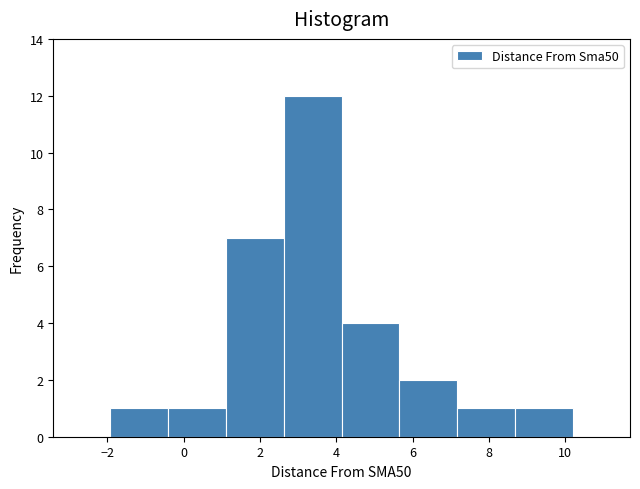

Reading left to right, list every bar in this chart as the range it spans on the x-axis followed by its height. Neither the bar edges nor the heights are printed on the chart, so give them approximately, as read against the axes.

-2.0 to -0.4: 1
-0.4 to 1.2: 1
1.2 to 2.6: 7
2.6 to 4.2: 12
4.2 to 5.6: 4
5.6 to 7.2: 2
7.2 to 8.6: 1
8.6 to 10.2: 1